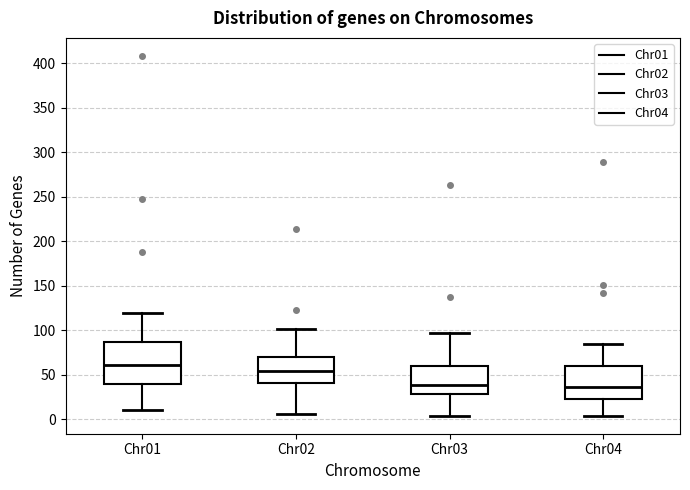

Reading left to right, read every box against the y-axis: the position of its median line, the range the box covers, and the ends of its whiskers. The values are not printed on the chart, so give them approximately, as read against the axis.

Chr01: median 60, box 40 to 85, whiskers 10 to 120
Chr02: median 55, box 40 to 70, whiskers 5 to 100
Chr03: median 40, box 30 to 60, whiskers 5 to 95
Chr04: median 35, box 20 to 60, whiskers 5 to 85